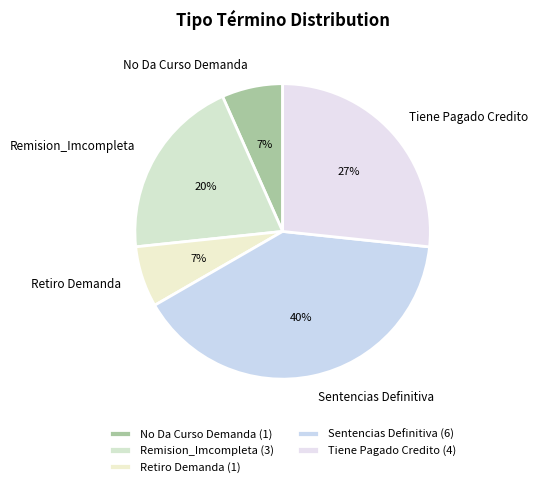

Is the sum of Tiene Pagado Credito and No Da Curso Demanda greater than half?

No